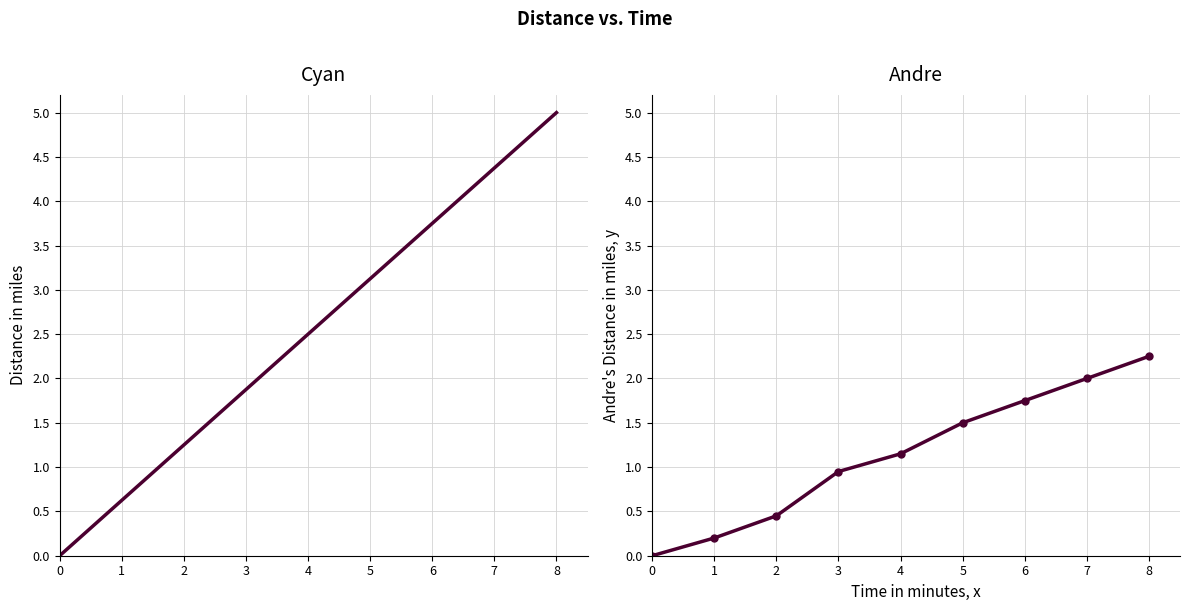

How many values in Andre are above zero?

8